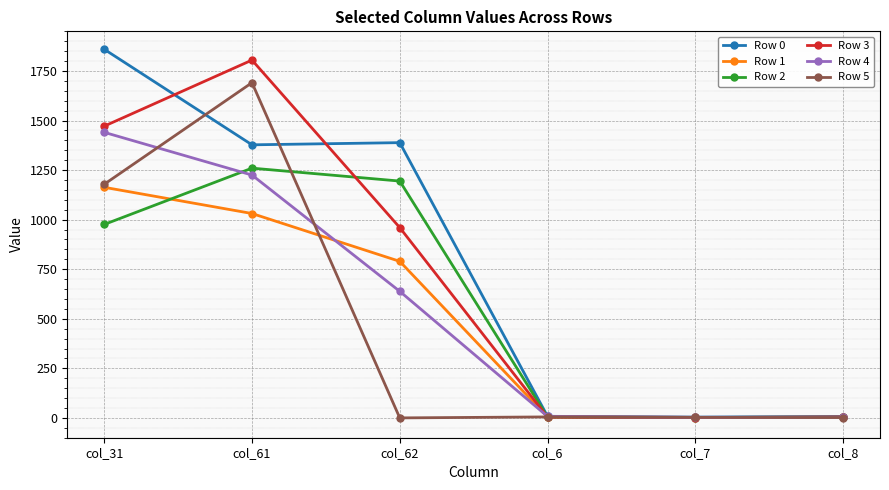

True or false: Row 4 has more than 1 interior local peaks.

False